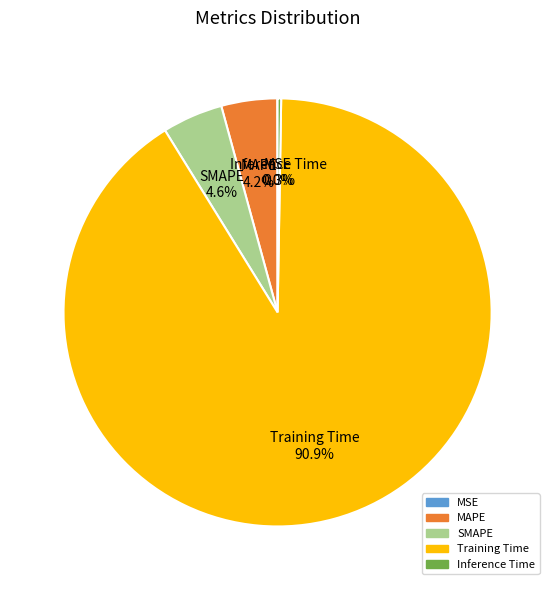

What percentage is NOT represented by SMAPE?

95.4%